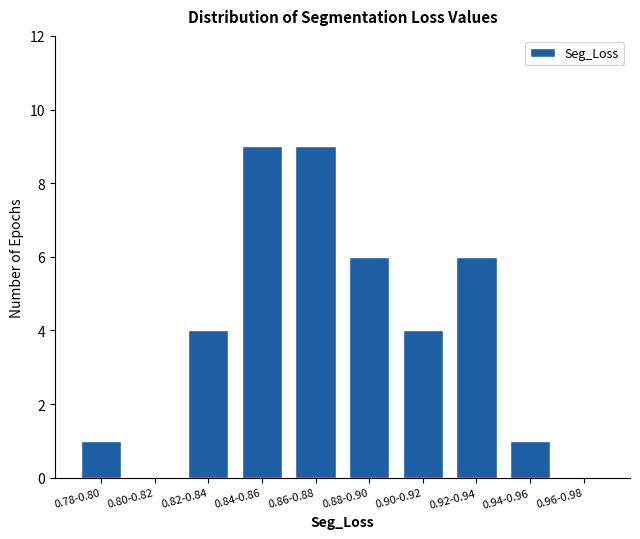

Reading left to right, transcribe all the data shown in this chart.

0.78-0.80=1	0.80-0.82=0	0.82-0.84=4	0.84-0.86=9	0.86-0.88=9	0.88-0.90=6	0.90-0.92=4	0.92-0.94=6	0.94-0.96=1	0.96-0.98=0